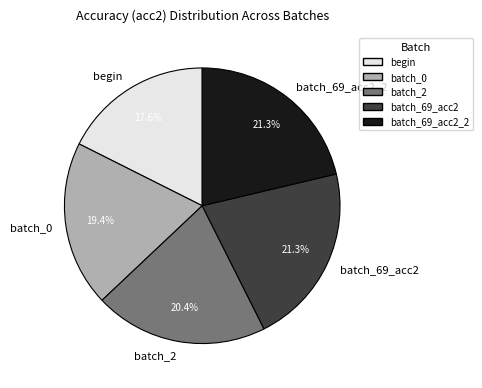

The batch_69_acc2_2 slice represents 21% of the pie. True or false?

True